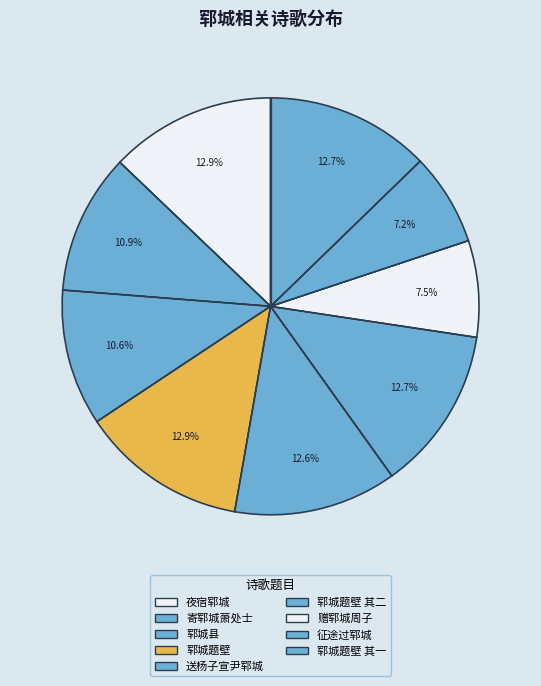

Which category has the smallest portion of the pie?

寄郓城萧处士